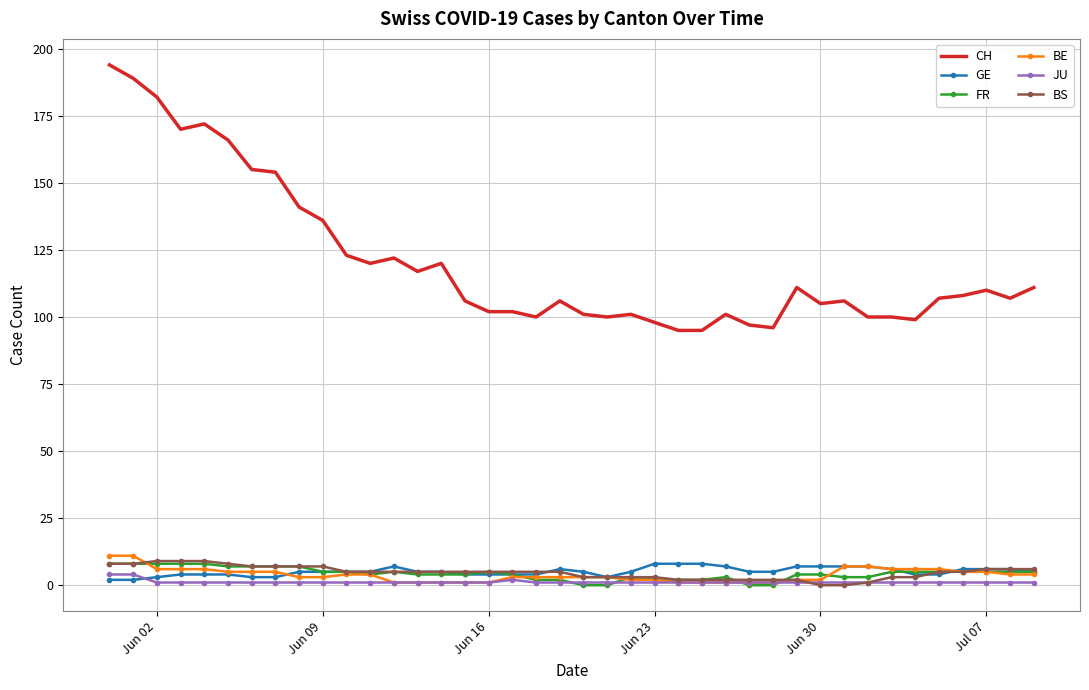

Reading left to right, transcribe all the data shown in this chart.

CH: 194	189	182	170	172	166	155	154	141	136	123	120	122	117	120	106	102	102	100	106	101	100	101	98	95	95	101	97	96	111	105	106	100	100	99	107	108	110	107	111
GE: 2	2	3	4	4	4	3	3	5	5	5	5	7	5	5	4	4	4	4	6	5	3	5	8	8	8	7	5	5	7	7	7	7	6	4	4	6	6	6	5
FR: 8	8	8	8	8	7	7	7	7	5	5	4	5	4	4	4	5	4	2	2	0	0	3	2	2	2	3	0	0	4	4	3	3	5	5	5	5	5	5	5
BE: 11	11	6	6	6	5	5	5	3	3	4	4	1	1	1	1	1	3	3	3	3	3	2	2	1	1	1	1	1	2	2	7	7	6	6	6	5	5	4	4
JU: 4	4	1	1	1	1	1	1	1	1	1	1	1	1	1	1	1	2	1	1	1	1	1	1	1	1	1	1	1	1	1	1	1	1	1	1	1	1	1	1
BS: 8	8	9	9	9	8	7	7	7	7	5	5	5	5	5	5	5	5	5	5	3	3	3	3	2	2	2	2	2	2	0	0	1	3	3	5	5	6	6	6